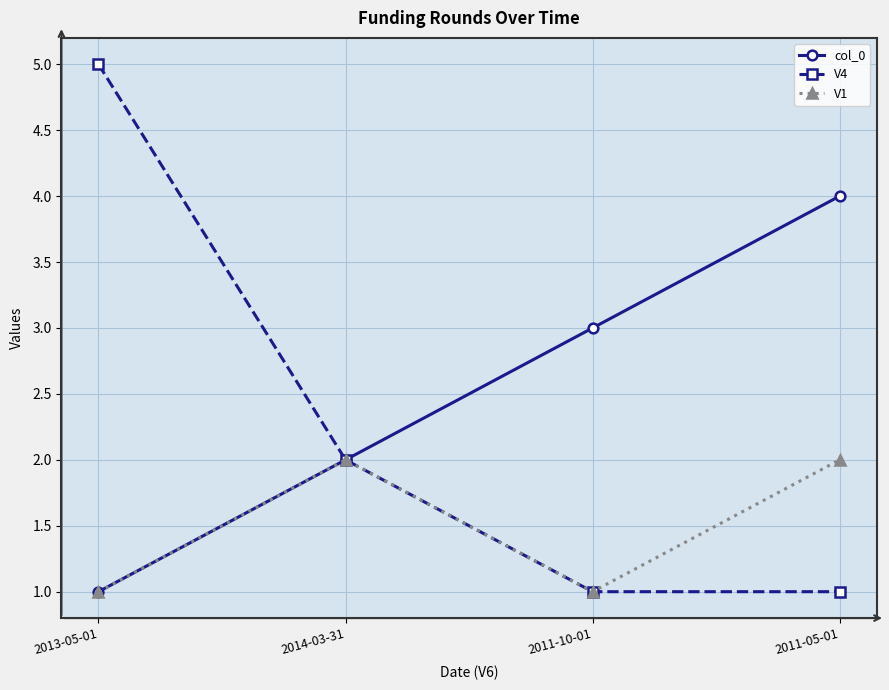

What is the label of the 2nd point from the left?

2014-03-31